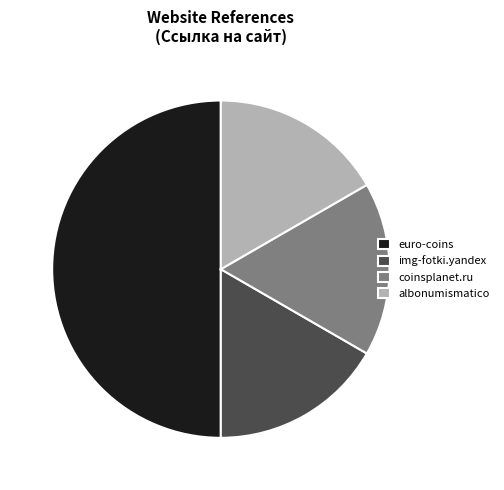

Approximately how many times larger is the value at coinsplanet.ru compared to img-fotki.yandex?

1.0